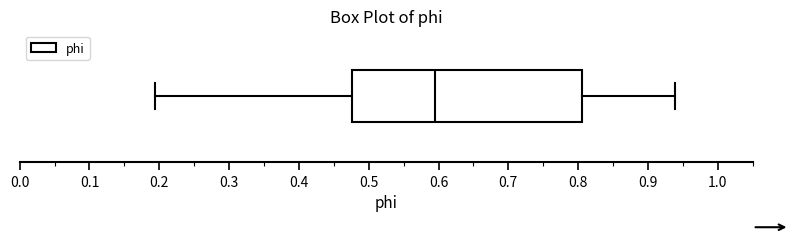

Where does the median line of the box sit on the x-axis? The values are not printed on the chart, so give them approximately, as read against the axis.

0.59